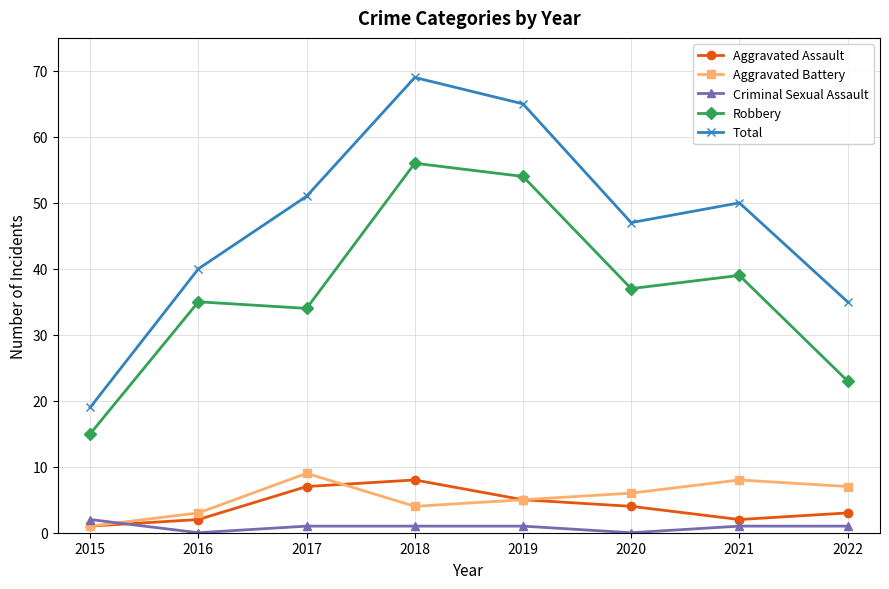

The Aggravated Battery series shows 3 at 2016. True or false?

True